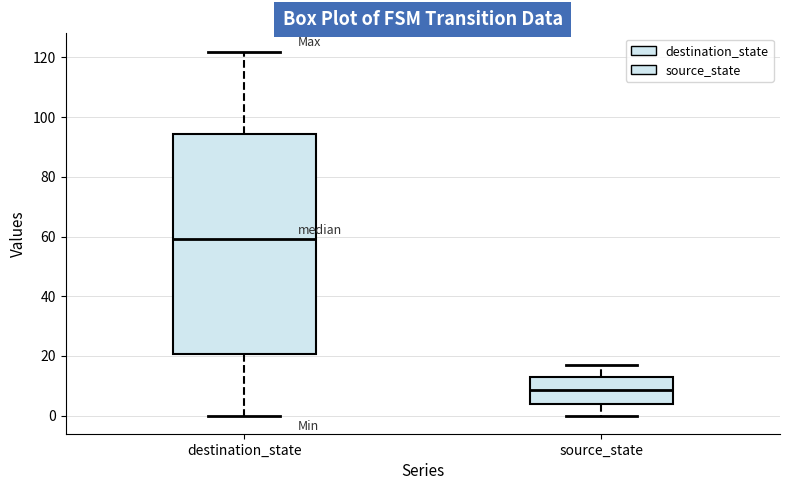

Which box has the highest median line?

destination_state